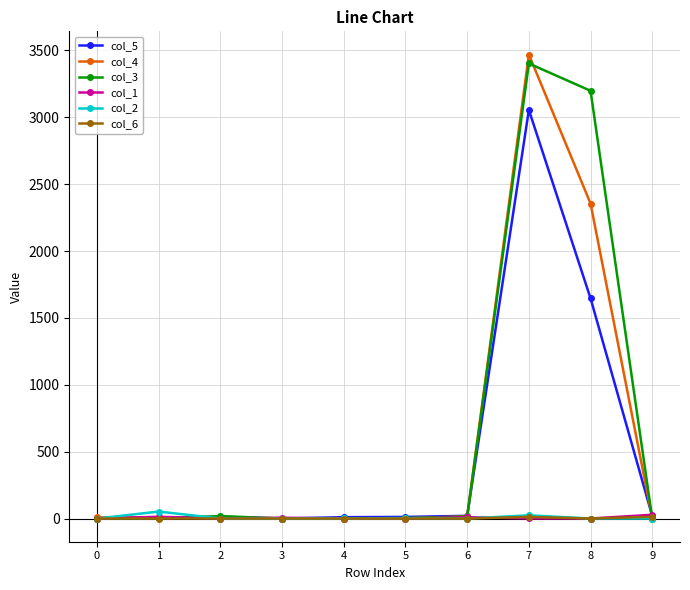

Which series has the largest total across all categories?

col_3